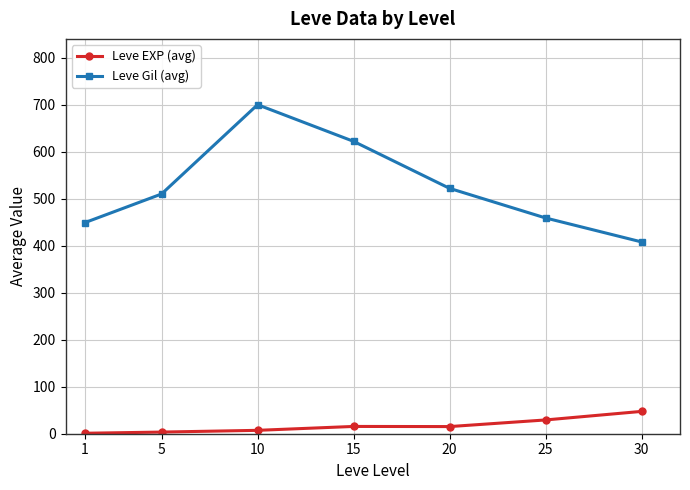

Which series has the largest total across all categories?

Leve Gil (avg)